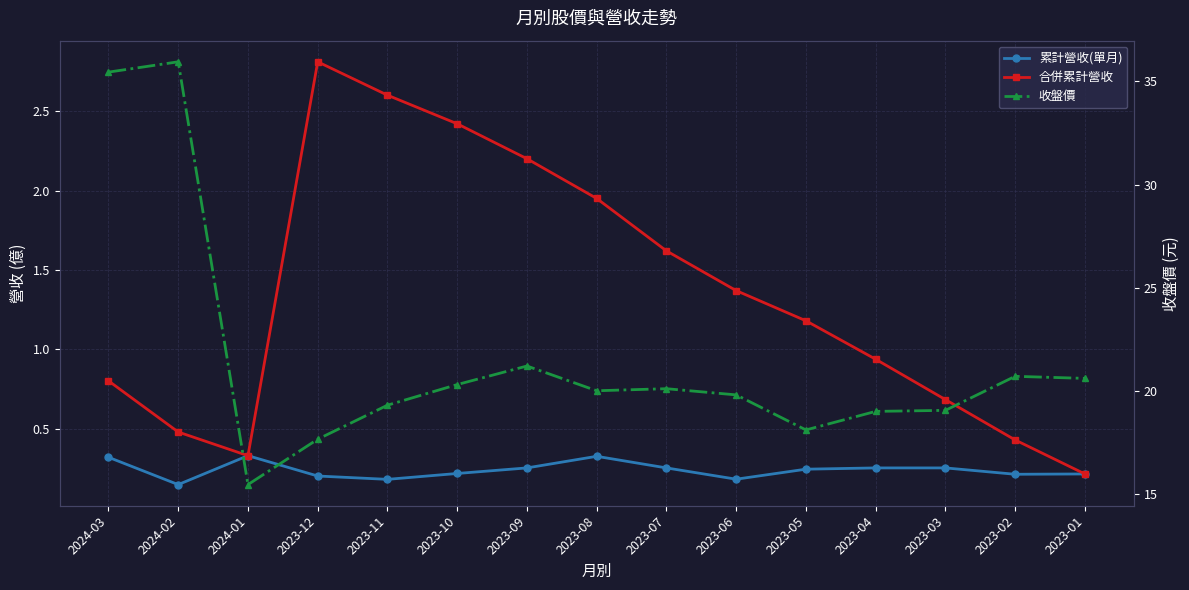

Which category has the lowest value in the 累計營收(單月) series?

2024-02